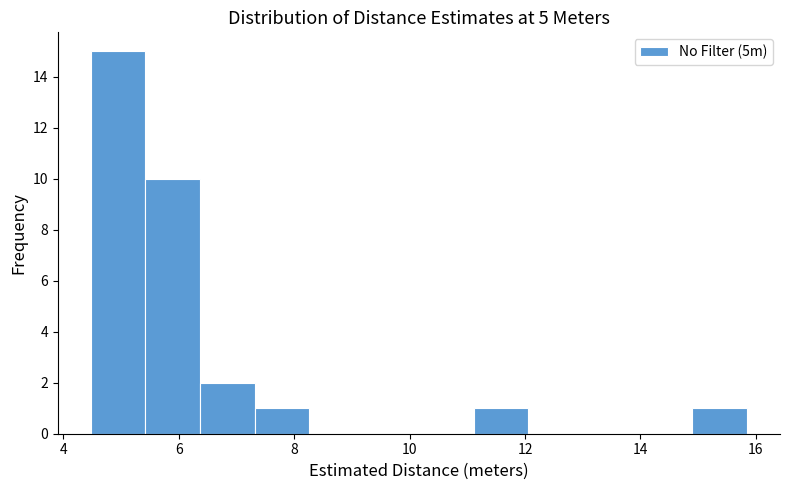

What is the height of the bar covering 5.4 to 6.4 on the x-axis? Neither the bar edges nor the heights are printed on the chart, so give them approximately, as read against the axes.

10